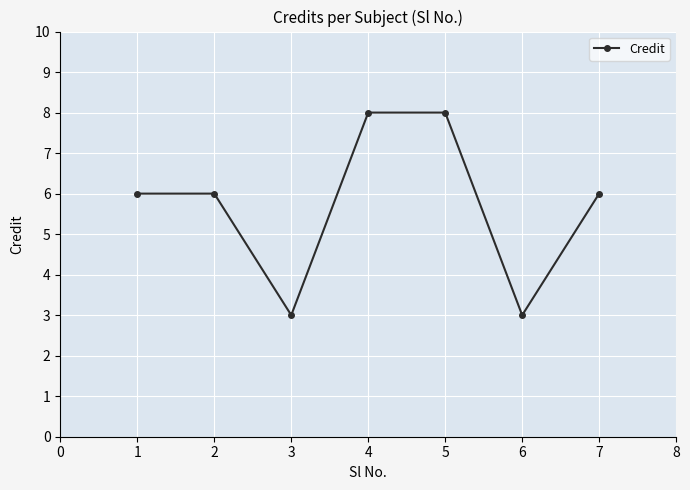

How many interior local valleys (lower than both neighbors) does the data have?

2